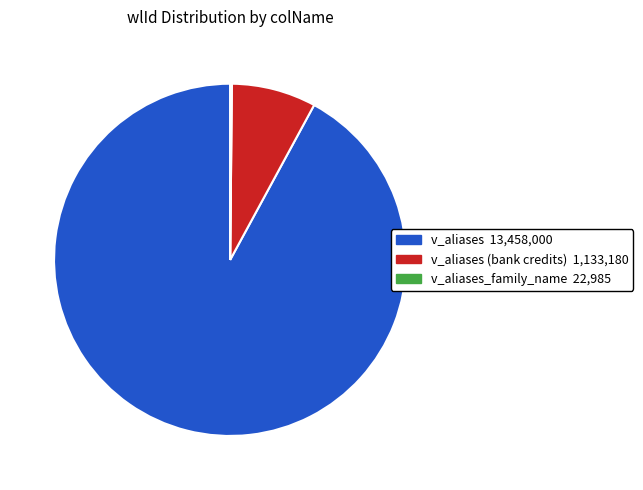

Is it true that v_aliases 13,458,000 is 77% of the pie?

False